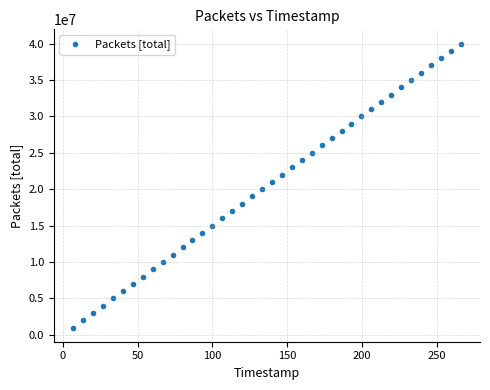

What is the range of Y values (max minus min)?

39000000